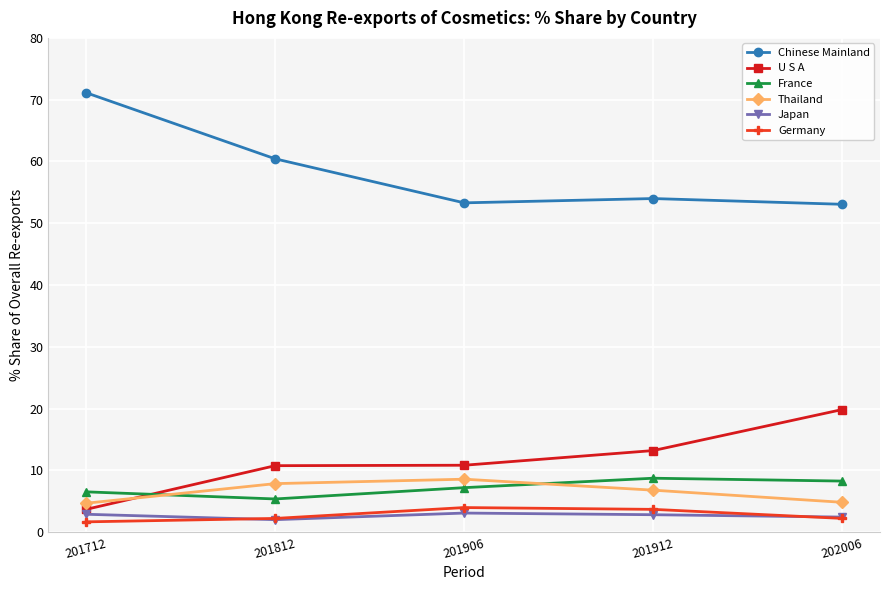

Which series has the largest total across all categories?

Chinese Mainland